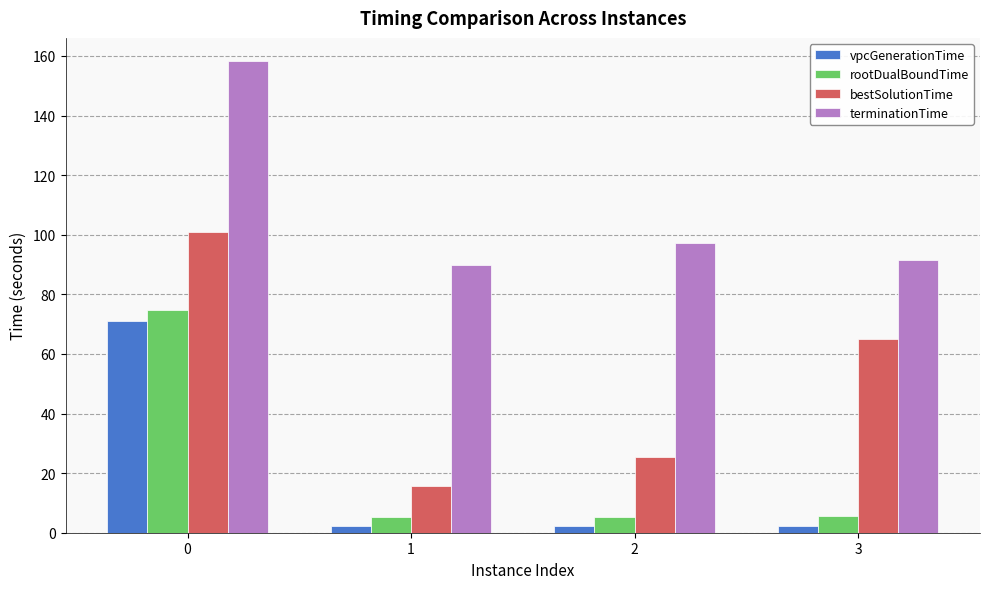

How many series are shown in this chart?

4